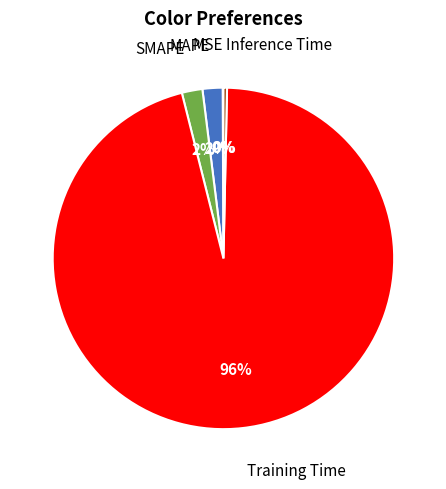

Is it true that MAPE is 2% of the pie?

True